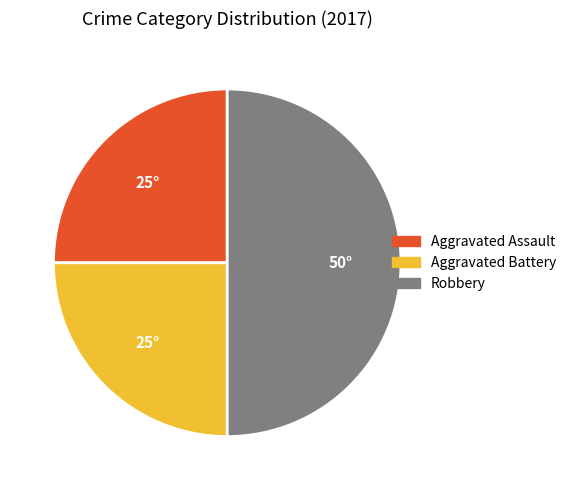

How many segments does this pie chart have?

3